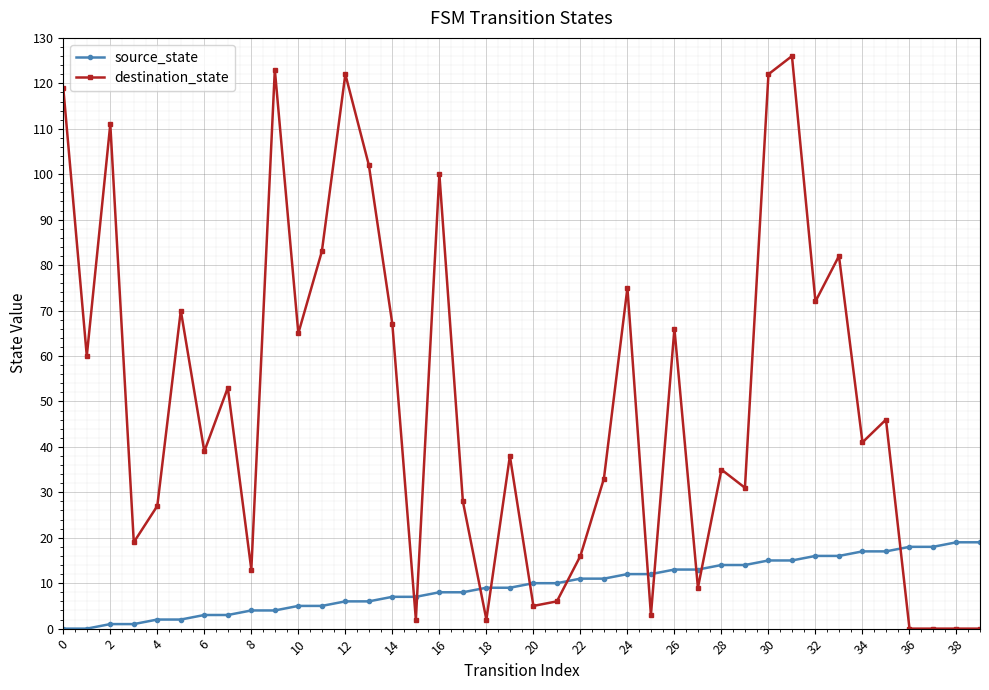

What are all the series names shown in the legend?

source_state, destination_state